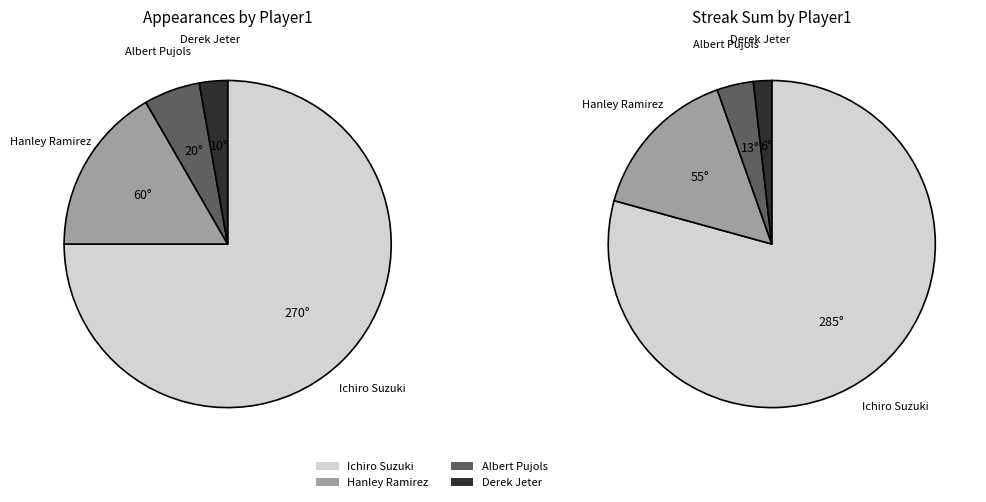

Is Derek Jeter the majority of the pie?

No